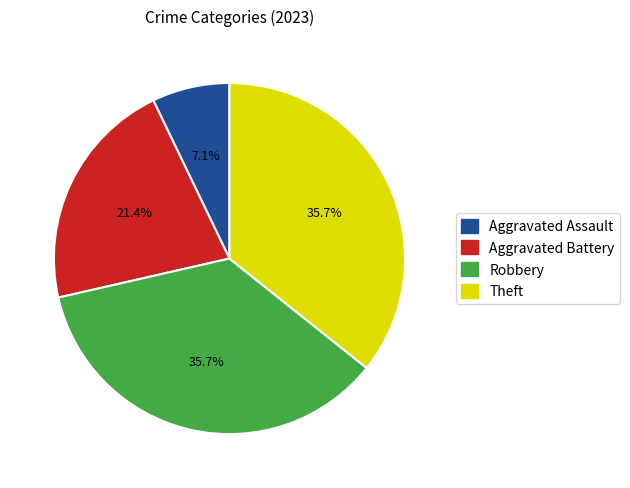

Does Robbery represent more than half of the total?

No